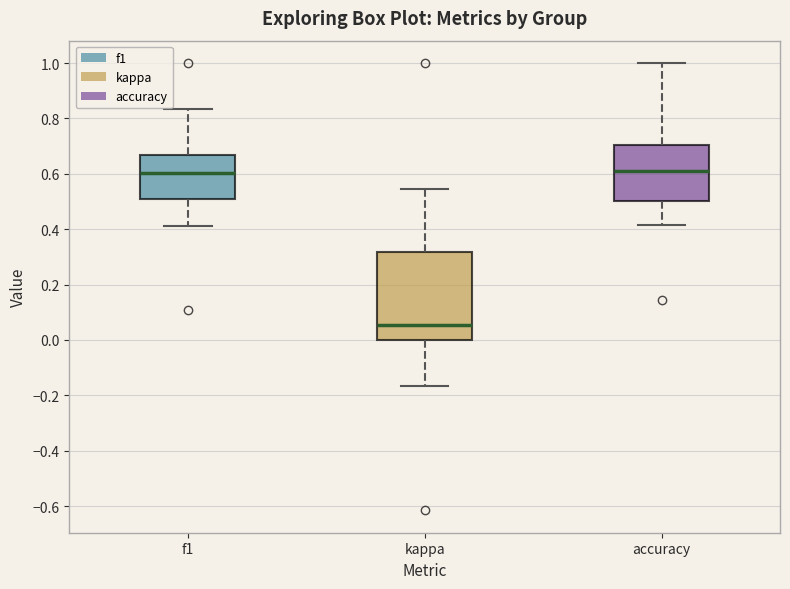

Which box is the tallest, from its lower edge to its upper edge?

kappa